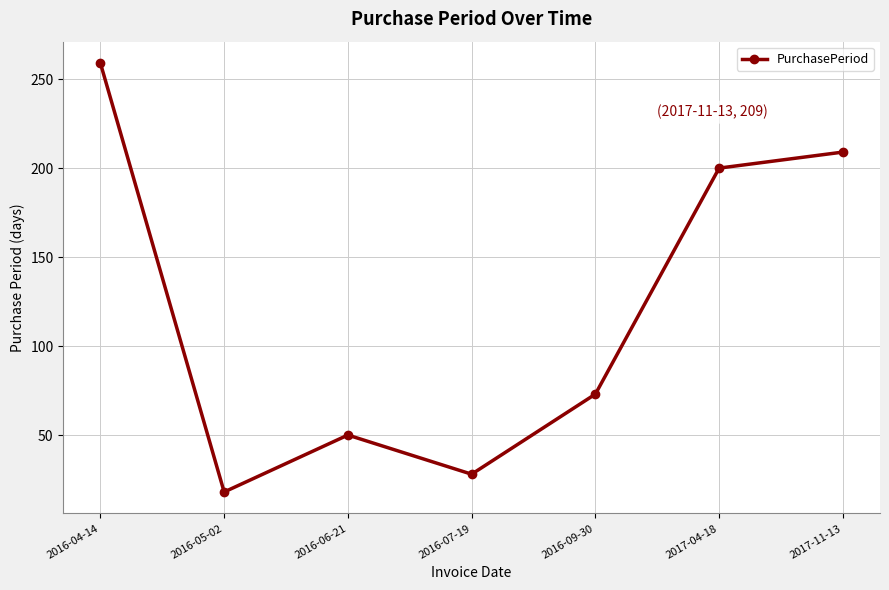

How many points are lower than both their immediate neighbors (excluding endpoints)?

2